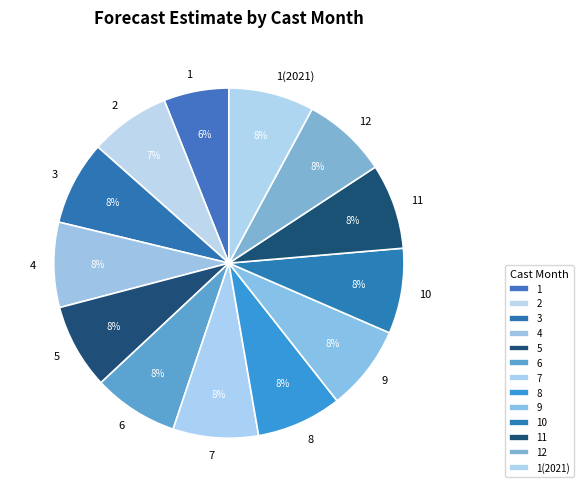

Does 9 represent more than half of the total?

No